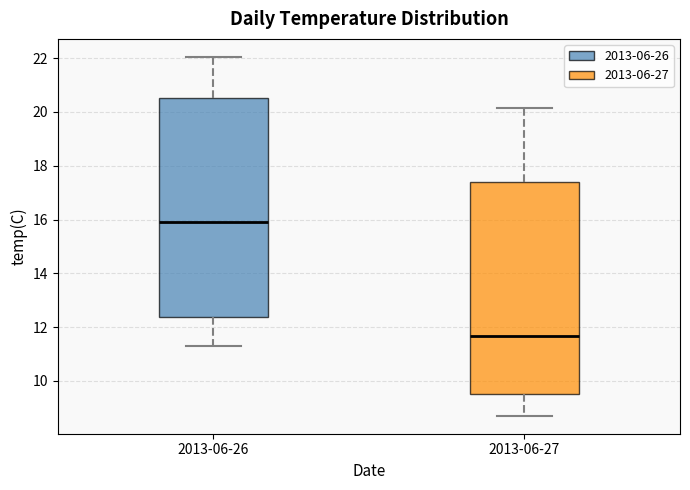

Where is the lower edge of the box for 2013-06-26 on the y-axis? The values are not printed on the chart, so give them approximately, as read against the axis.

12.4